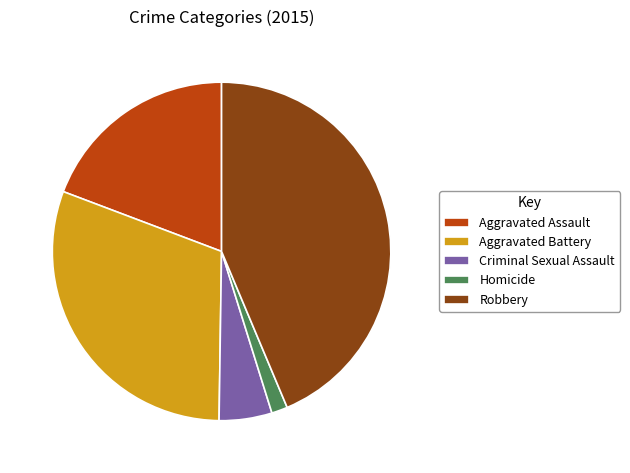

Count the number of slices in the pie.

5